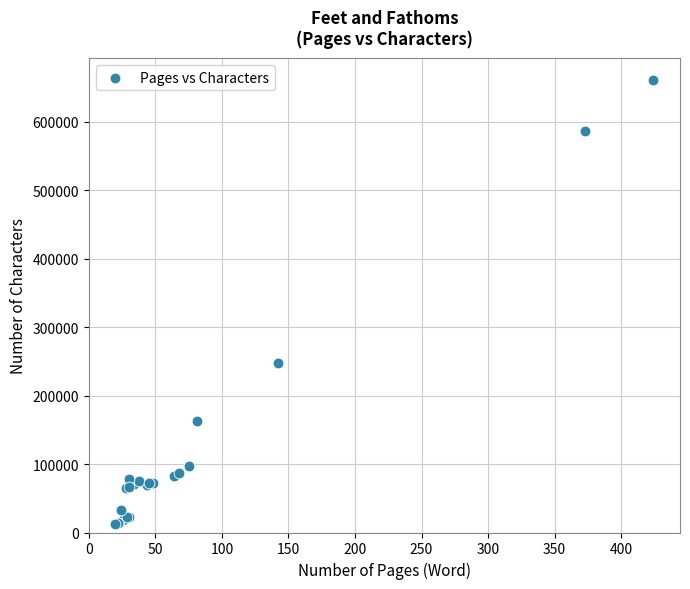

What Y value in the scatter plot is closest to 336476?

247205